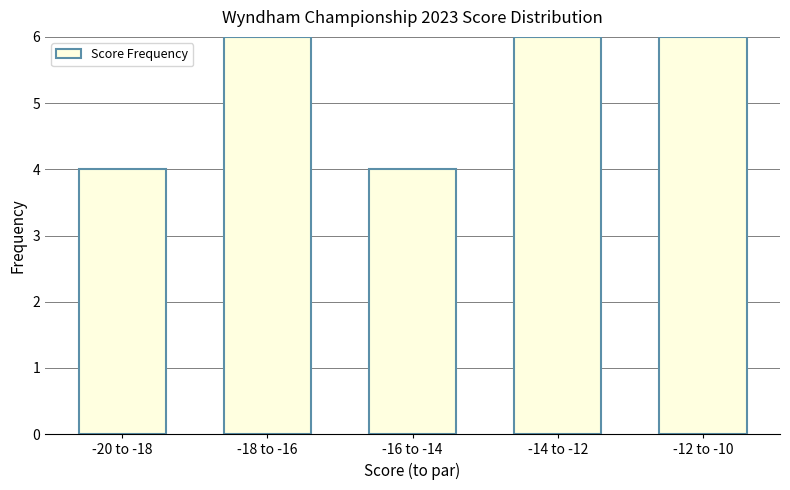

Reading left to right, extract all data points from this chart.

-20 to -18=4	-18 to -16=6	-16 to -14=4	-14 to -12=6	-12 to -10=6